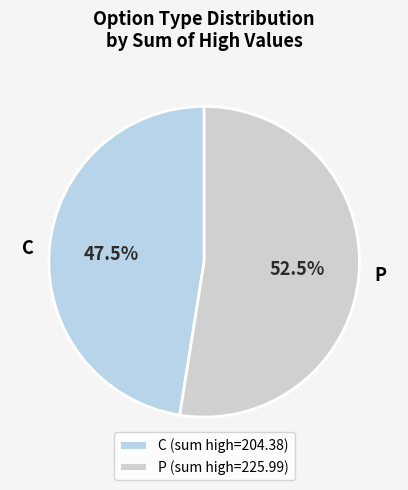

How many slices are in this pie chart?

2